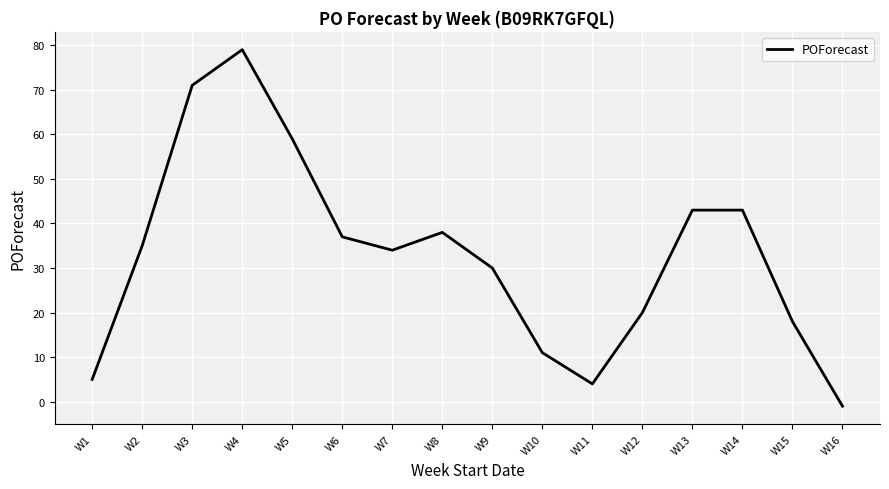

Is this an area chart (filled region under the line)?

No